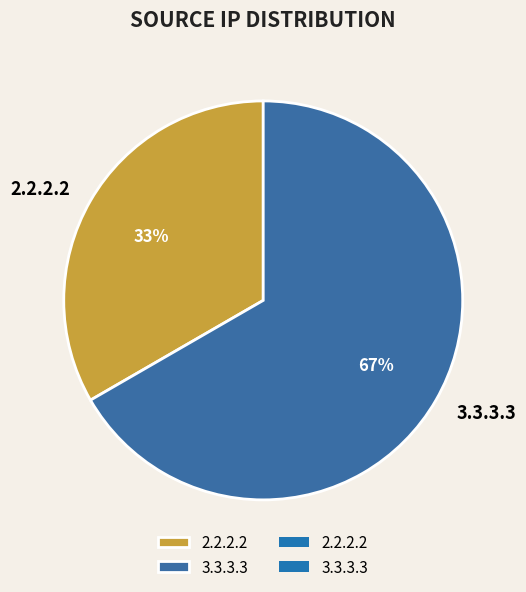

What percentage is the 3.3.3.3 slice, to the nearest percent?

67%